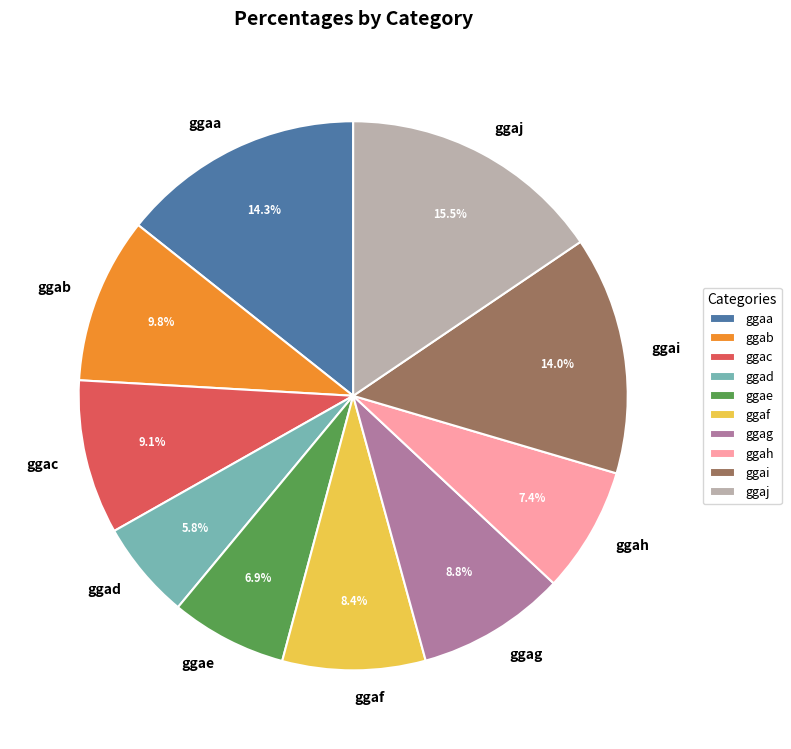

Which category has the smallest portion of the pie?

ggad